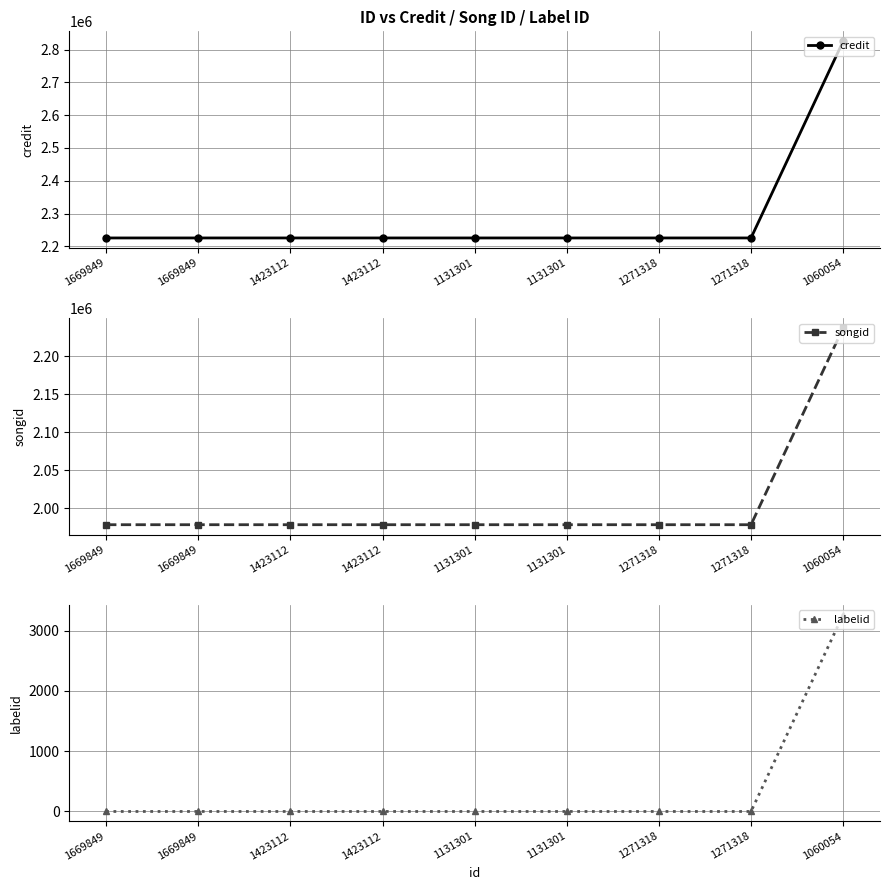

Rank the categories by labelid value from lowest to highest.

1669849, 1669849, 1423112, 1423112, 1131301, 1131301, 1271318, 1271318, 1060054